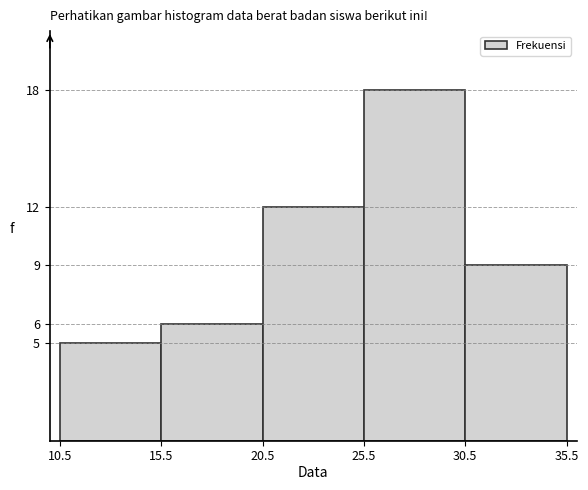

Reading left to right, list every bar in this chart as the range it spans on the x-axis followed by its height. The values are not printed on the chart, so give them approximately, as read against the axis.

10.5 to 15.5: 5
15.5 to 20.5: 6
20.5 to 25.5: 12
25.5 to 30.5: 18
30.5 to 35.5: 9